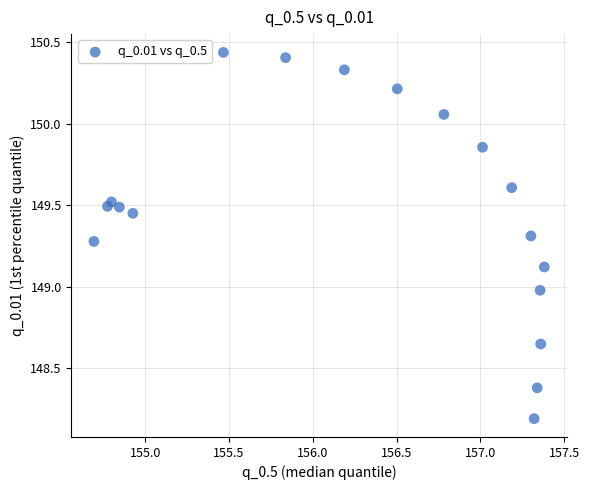

What is the range of X values (max minus min)?

2.7